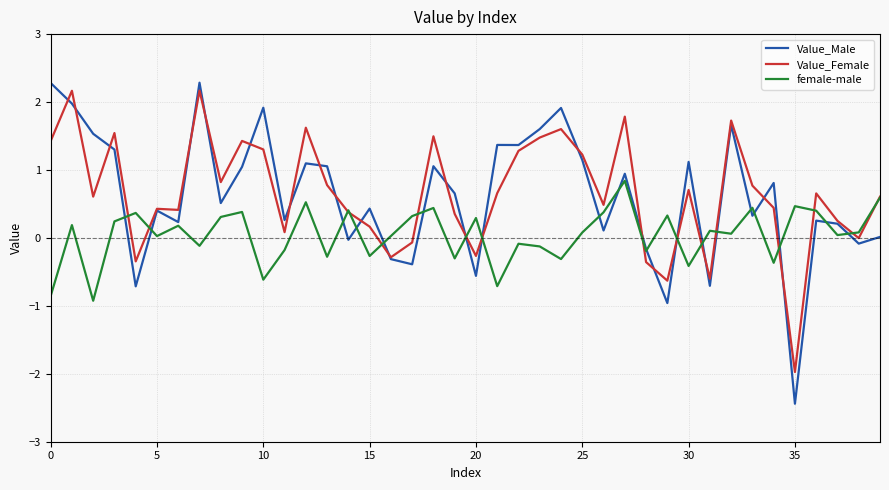

What is the lowest value of the female-male series?

-0.9